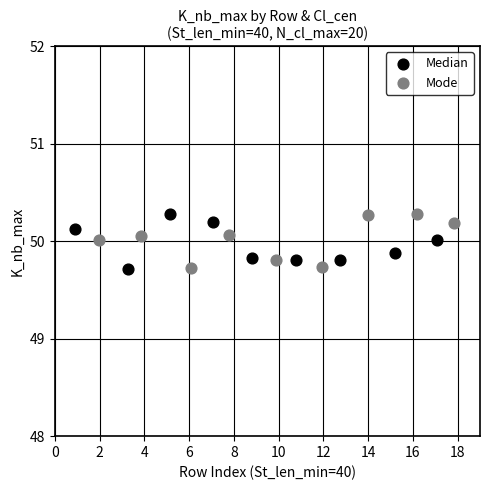

What are all the series names shown in the legend?

Median, Mode